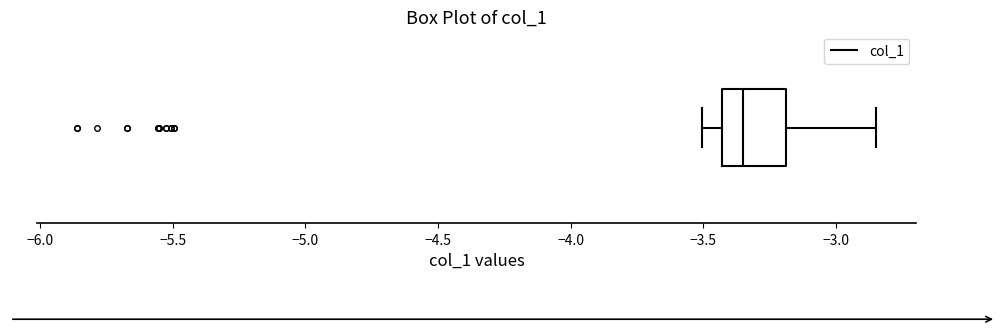

Where is the left edge of the box on the x-axis? The values are not printed on the chart, so give them approximately, as read against the axis.

-3.45